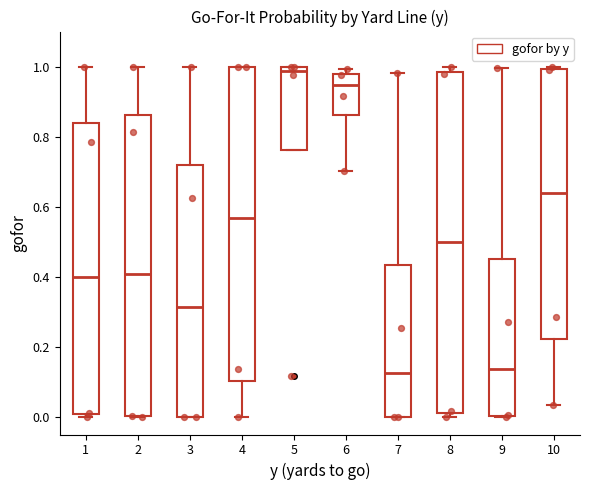

Reading left to right, transcribe this box plot: for each box, give where its median line is, the range the box spans, and where its two whiskers end, as read against the y-axis. The values are not printed on the chart, so give them approximately, as read against the axis.

1: median 0.40, box 0.00 to 0.84, whiskers 0.00 (just below the box's lower edge) to 1.00
2: median 0.40, box 0.00 to 0.86, whiskers 0.00 to 1.00
3: median 0.32, box 0.00 to 0.72, whiskers 0.00 to 1.00
4: median 0.56, box 0.10 to 1.00, whiskers 0.00 to 1.00
5: median 0.98, box 0.76 to 1.00, whiskers 0.76 to 1.00
6: median 0.94, box 0.86 to 0.98, whiskers 0.70 to 1.00
7: median 0.12, box 0.00 to 0.44, whiskers 0.00 to 0.98
8: median 0.50, box 0.02 to 0.98, whiskers 0.00 to 1.00
9: median 0.14, box 0.00 to 0.46, whiskers 0.00 to 1.00
10: median 0.64, box 0.22 to 1.00, whiskers 0.04 to 1.00 (just above the box's upper edge)